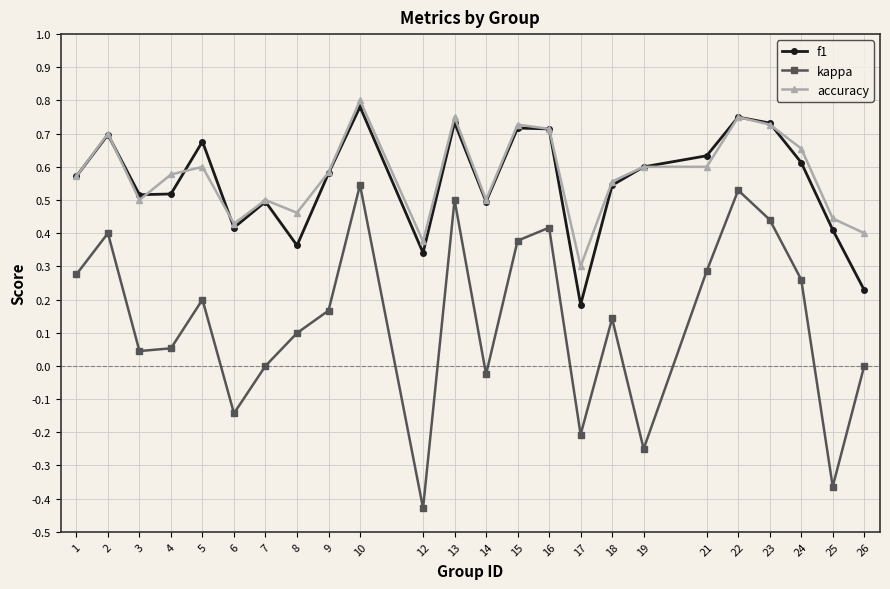

Count the accuracy values in the range 0 to 1.

24